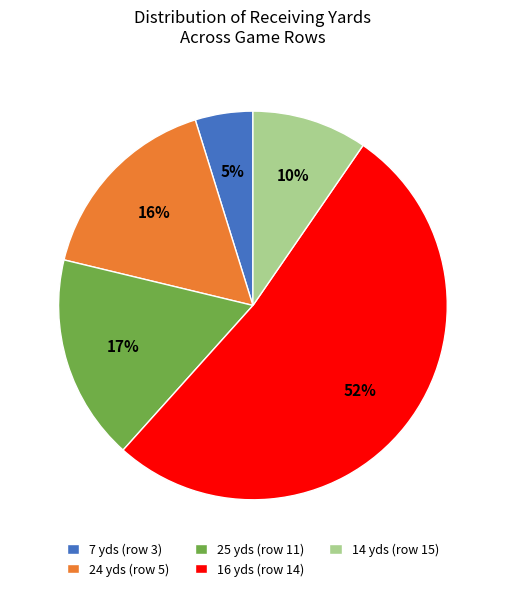

Is it true that 25 yds (row 11) is 17% of the pie?

True